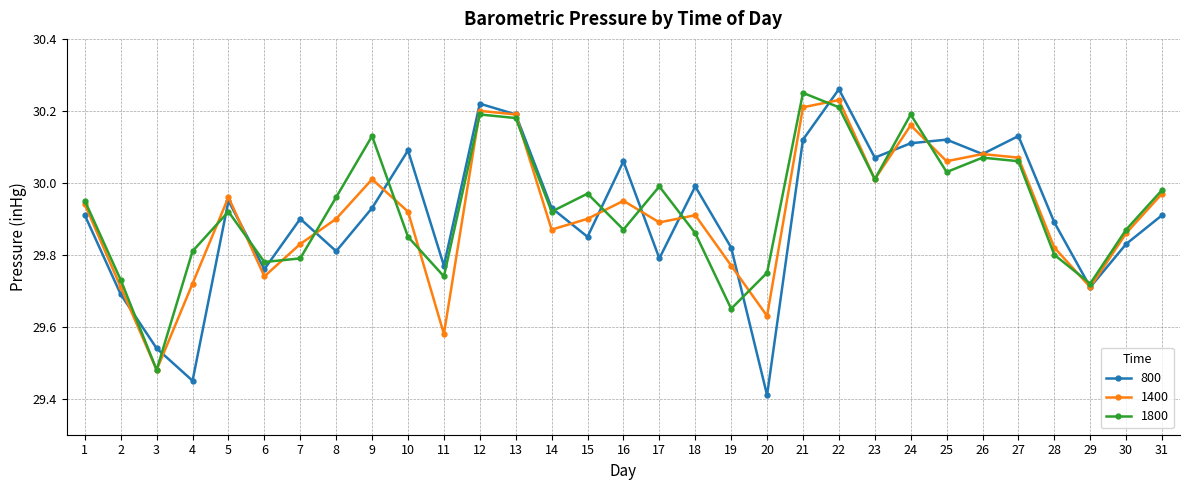

Which series has the widest spread of values?

800